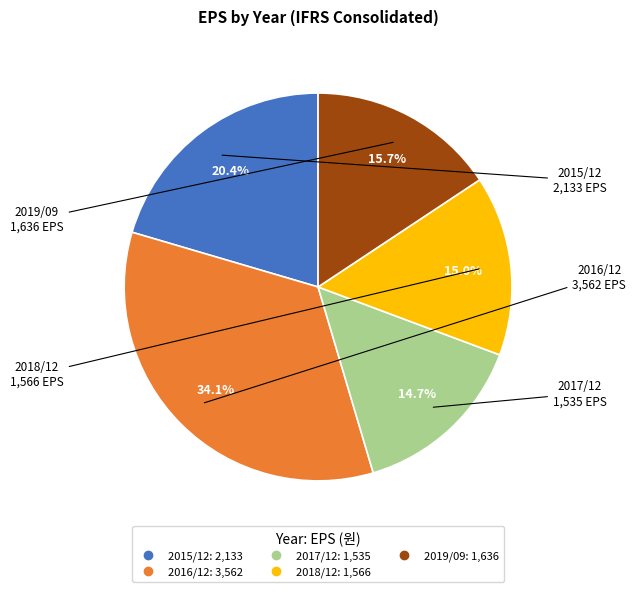

To the nearest percent, what is the average slice percentage?

20%